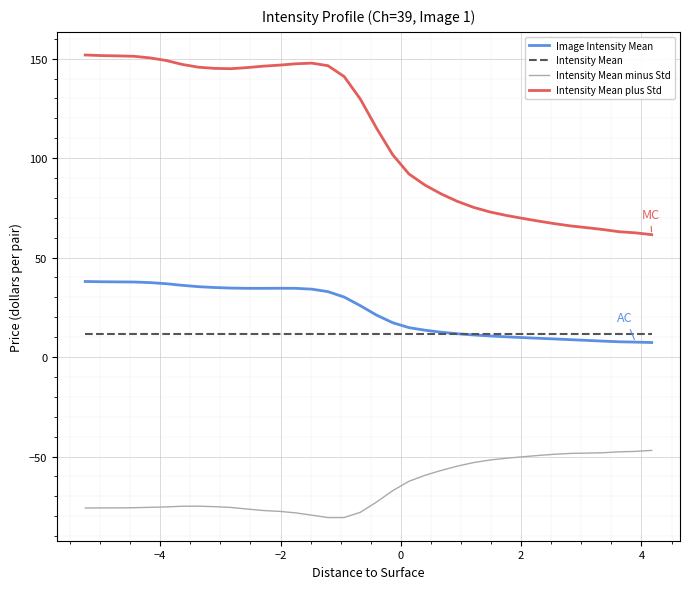

True or false: Intensity Mean and Intensity Mean plus Std intersect in this chart.

False